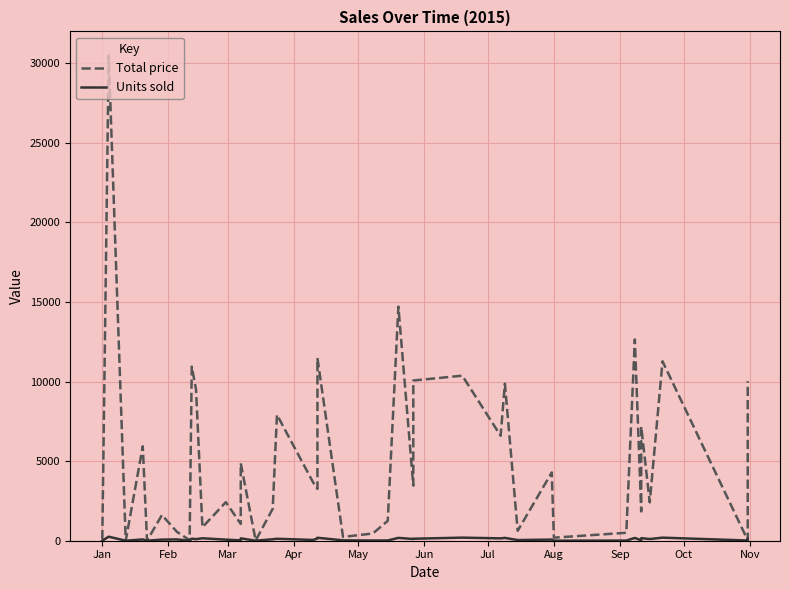

What are all the series names shown in the legend?

Total price, Units sold